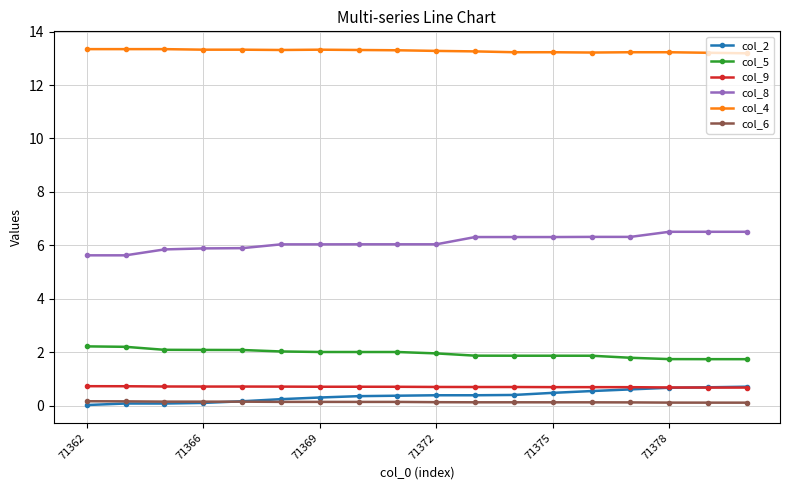

What is the greatest value displayed?

13.3